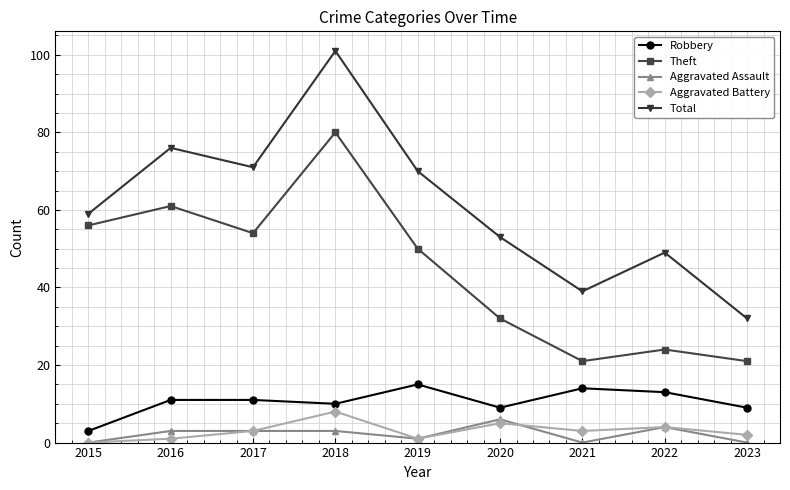

What is the difference between the maximum and minimum values in the Aggravated Battery series?

8